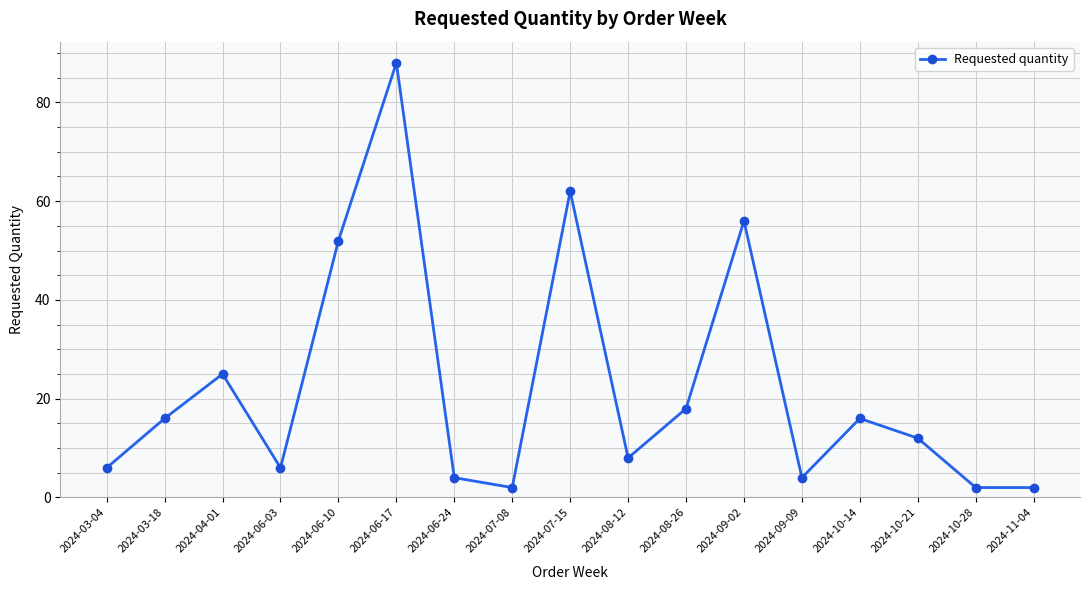

Is it true that the value at 2024-07-08 is 2?

True